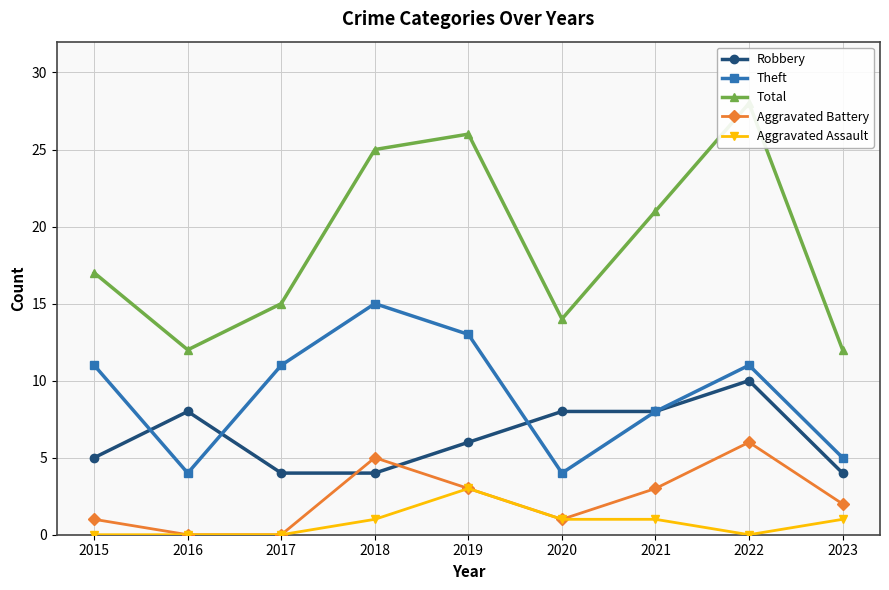

Between 2016 and 2017, which is larger?

2016